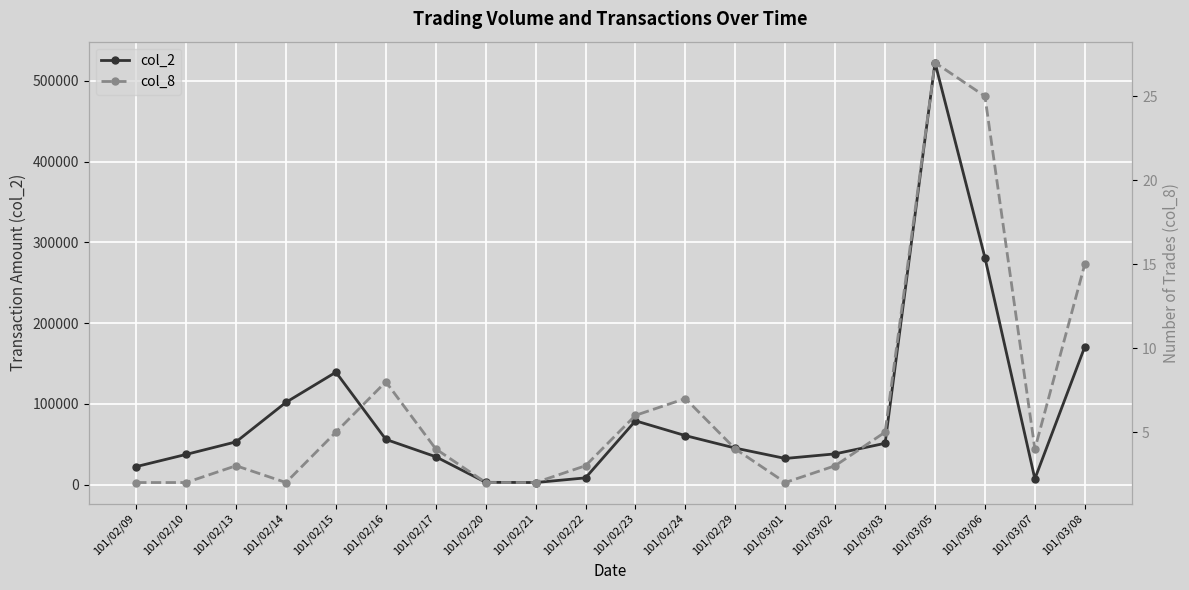

True or false: col_2 has more than 1 interior local peaks.

True